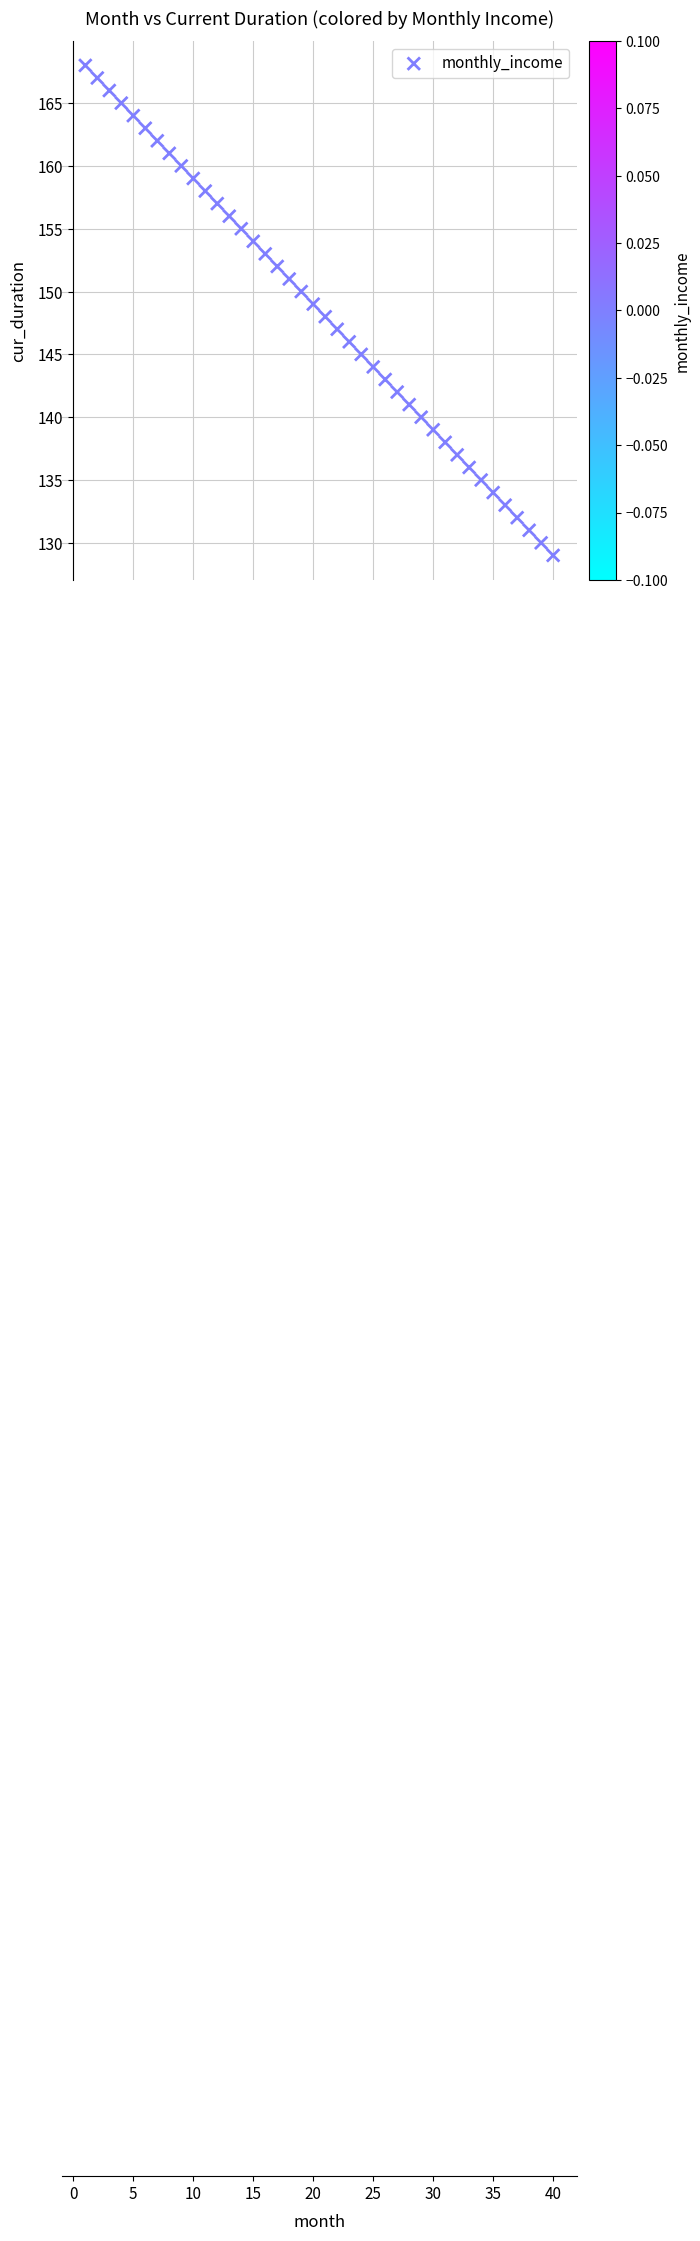

What is the range of X values (max minus min)?

39